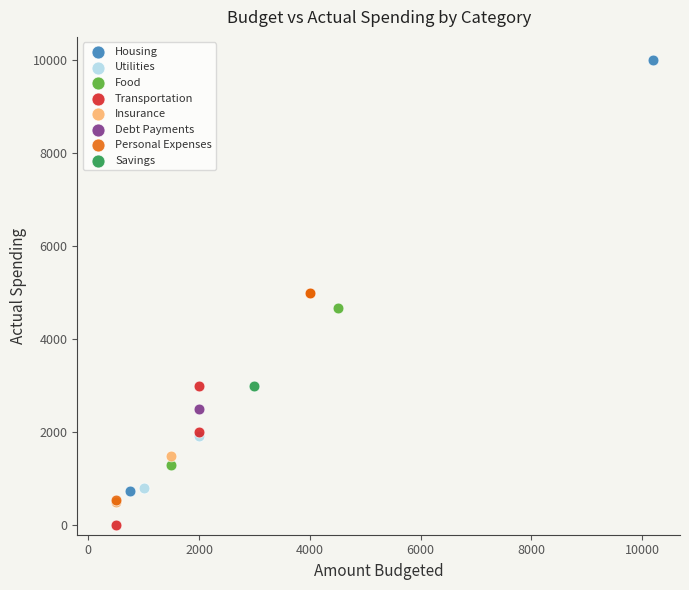

Which series reaches the minimum Y coordinate?

Transportation